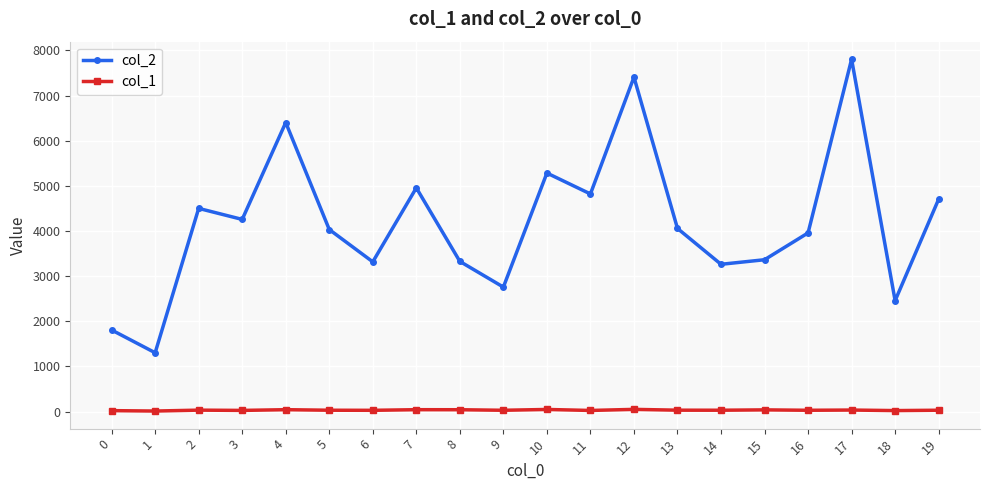

True or false: col_1 has more than 0 interior local peaks.

True